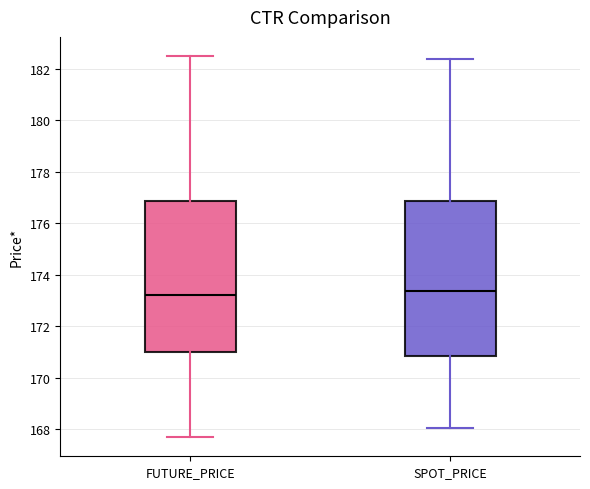

Where does the lower whisker of the box for FUTURE_PRICE end on the y-axis? The values are not printed on the chart, so give them approximately, as read against the axis.

167.8